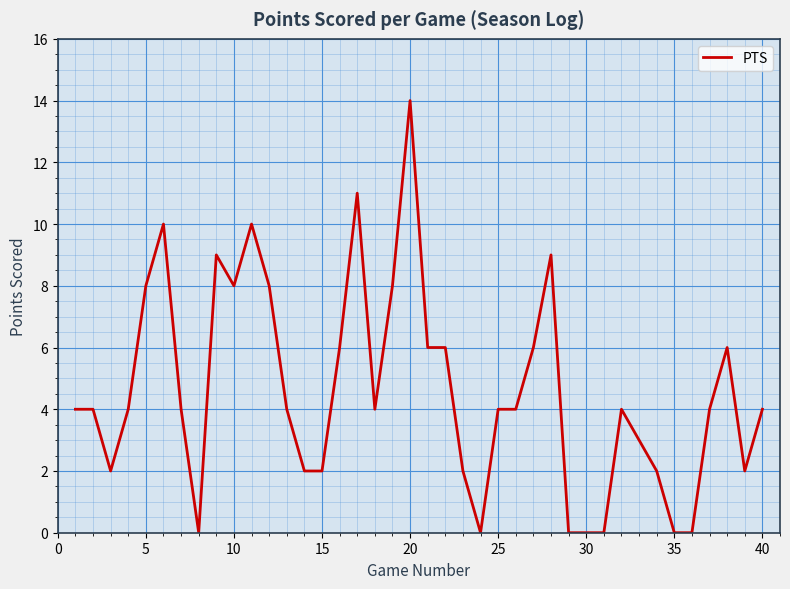

True or false: the data has more than 2 interior local peaks.

True